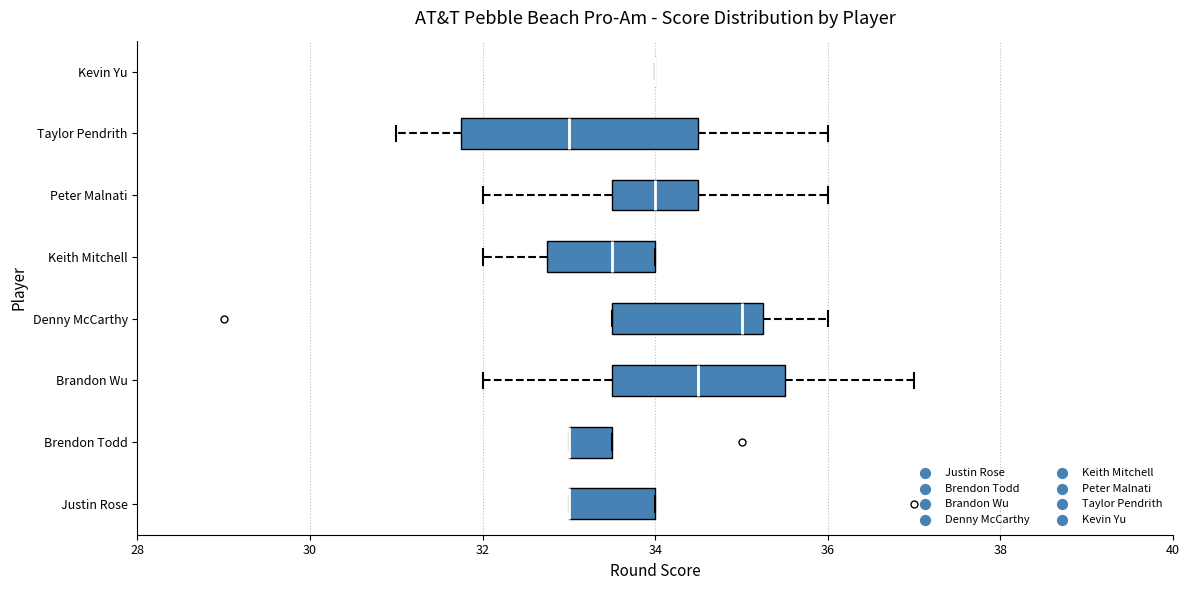

Reading bottom to top, read every box against the x-axis: the position of its median line, the range the box covers, and the ends of its whiskers. The values are not printed on the chart, so give them approximately, as read against the axis.

Justin Rose: median 33.0 (drawn on the box's left edge), box 33.0 to 34.0, whiskers 33.0 to 34.0
Brendon Todd: median 33.0 (drawn on the box's left edge), box 33.0 to 33.6, whiskers 33.0 to 33.6
Brandon Wu: median 34.6, box 33.6 to 35.6, whiskers 32.0 to 37.0
Denny McCarthy: median 35.0, box 33.6 to 35.2, whiskers 33.6 to 36.0
Keith Mitchell: median 33.6, box 32.8 to 34.0, whiskers 32.0 to 34.0
Peter Malnati: median 34.0, box 33.6 to 34.6, whiskers 32.0 to 36.0
Taylor Pendrith: median 33.0, box 31.8 to 34.6, whiskers 31.0 to 36.0
Kevin Yu: box collapsed to a line at 34.0, whiskers 34.0 to 34.0